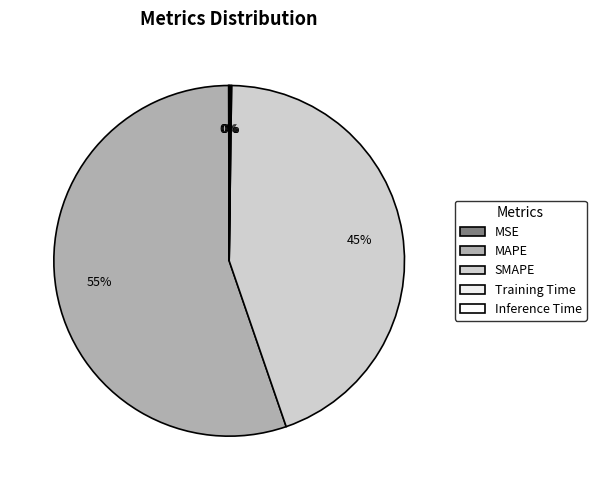

Count the number of slices in the pie.

5